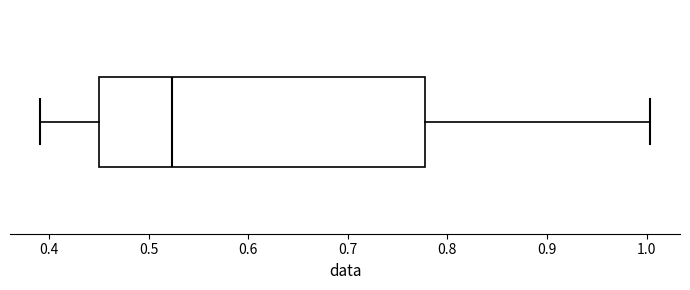

Where is the left edge of the box on the x-axis? The values are not printed on the chart, so give them approximately, as read against the axis.

0.45